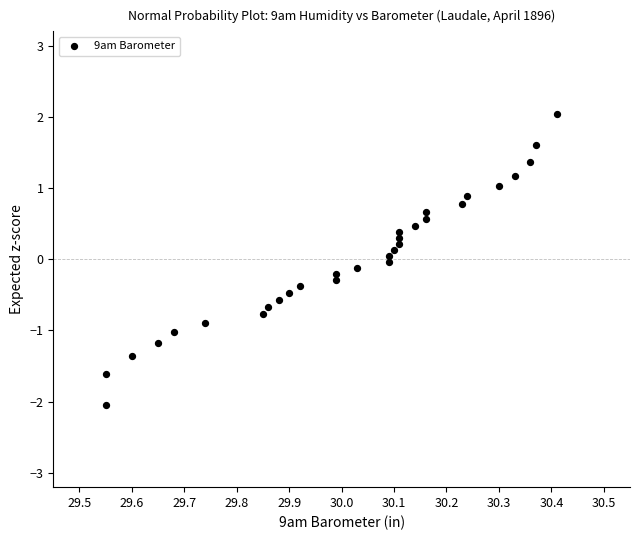

What is the range of Y values (max minus min)?

4.1